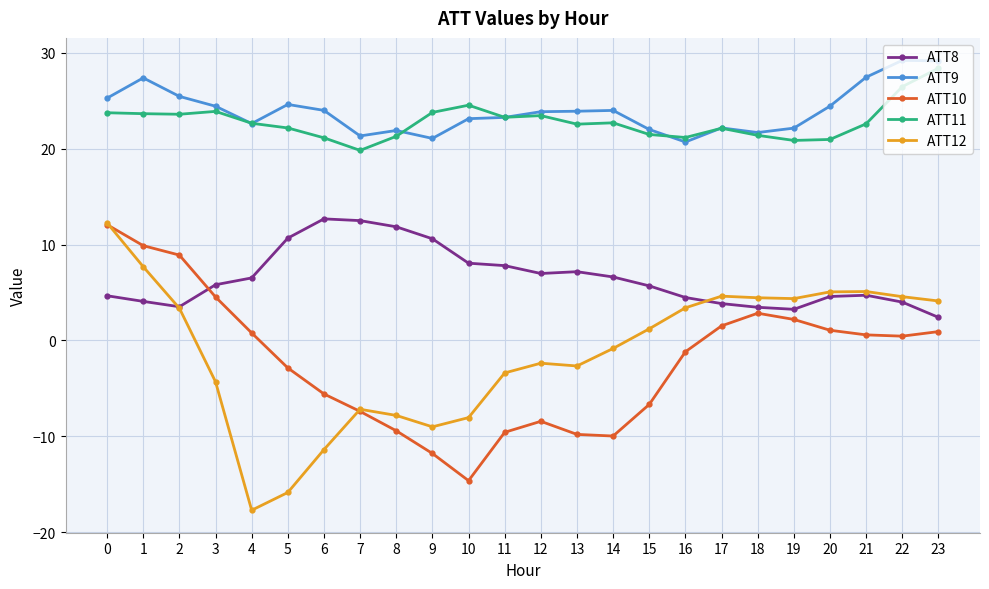

What is the maximum value for ATT9?

29.2